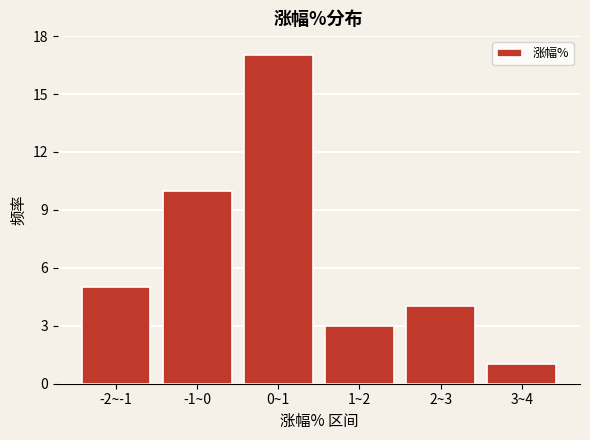

Reading left to right, transcribe all the data shown in this chart.

5	10	17	3	4	1